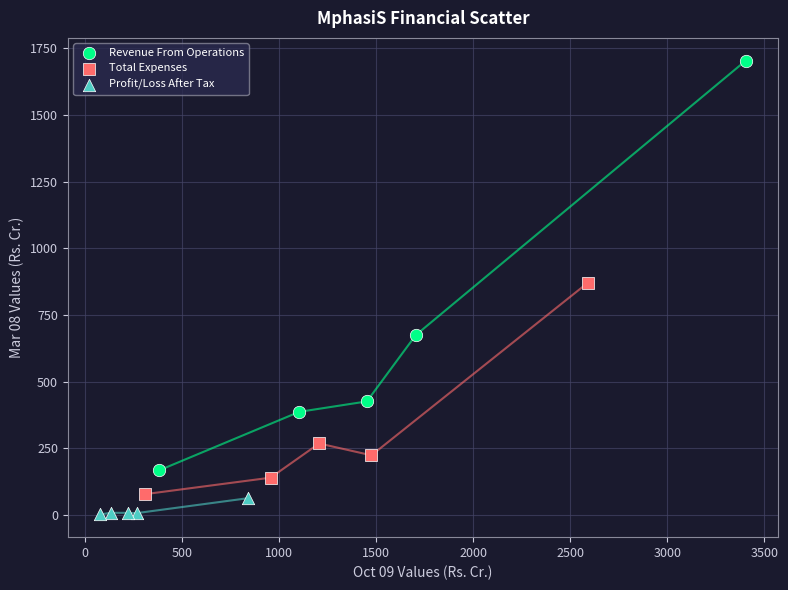

Which series reaches the minimum Y coordinate?

Profit/Loss After Tax